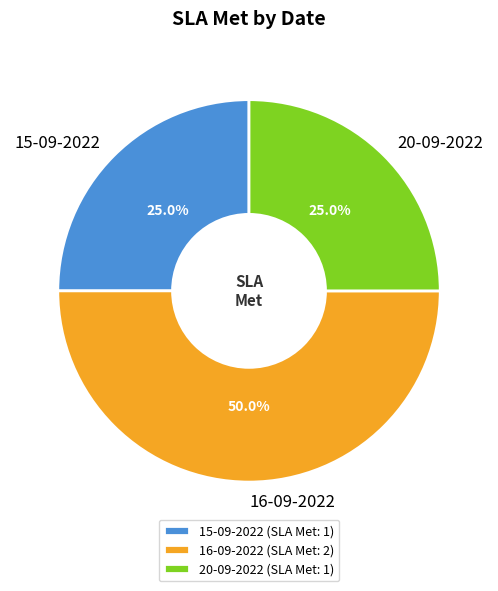

Is it true that 15-09-2022 is 31% of the pie?

False